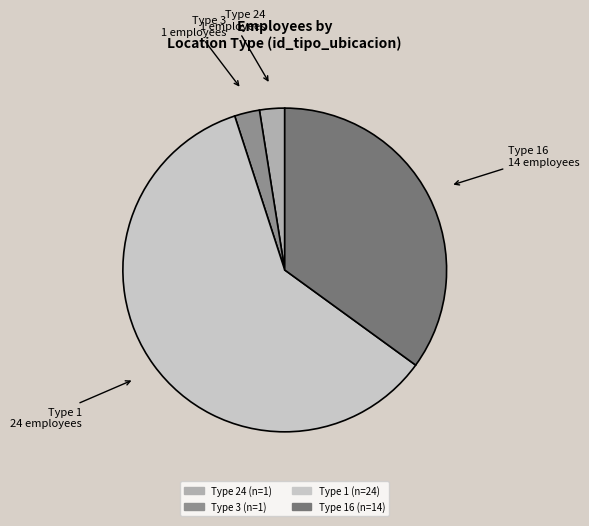

Is there a majority slice in this chart?

Yes